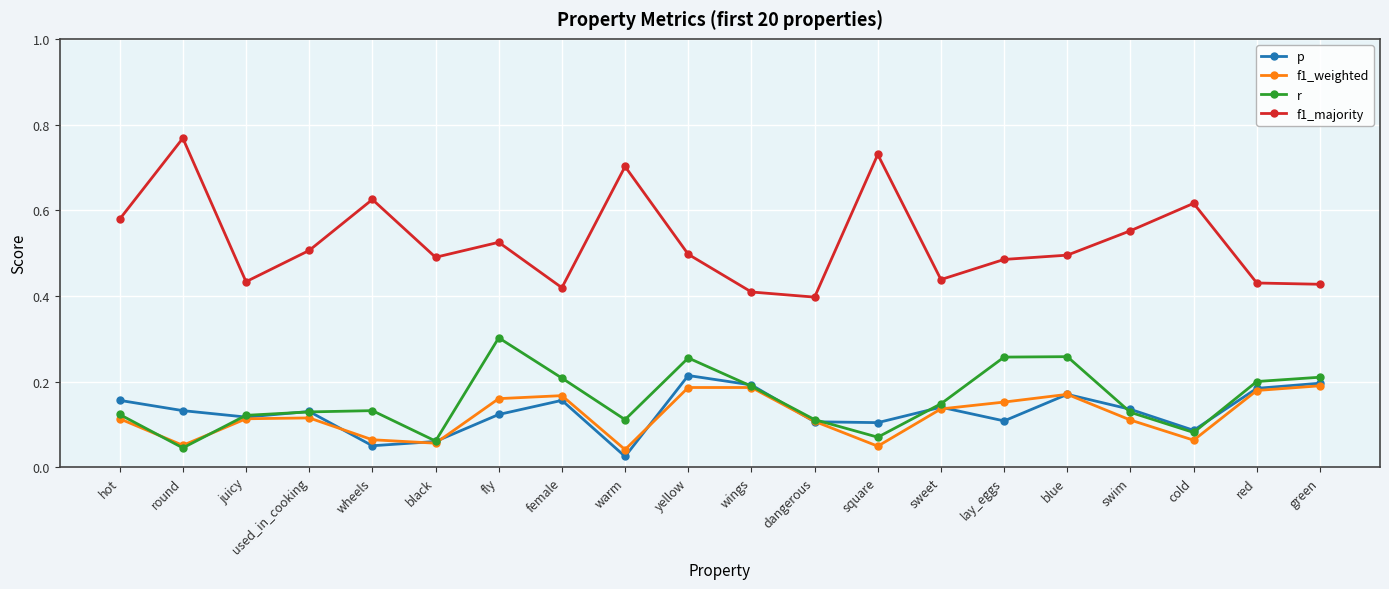

Count the r values in the range 0 to 1.

20